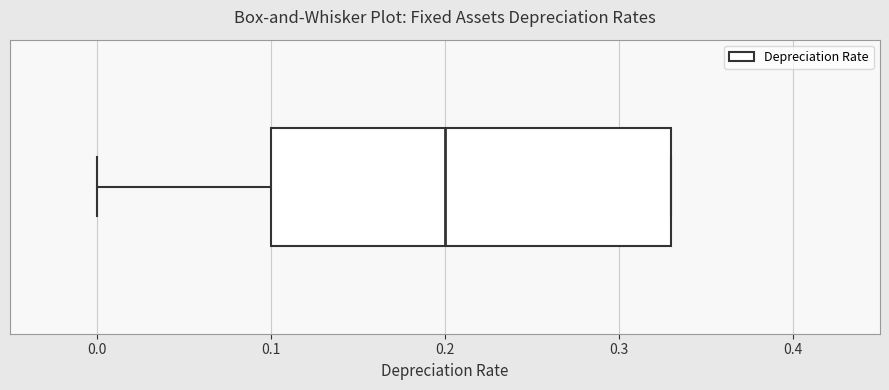

Read this box plot against the x-axis: the position of the median line, the range covered by the box, and the ends of both whiskers. The values are not printed on the chart, so give them approximately, as read against the axis.

median 0.20, box 0.10 to 0.33, whiskers 0.00 to 0.33